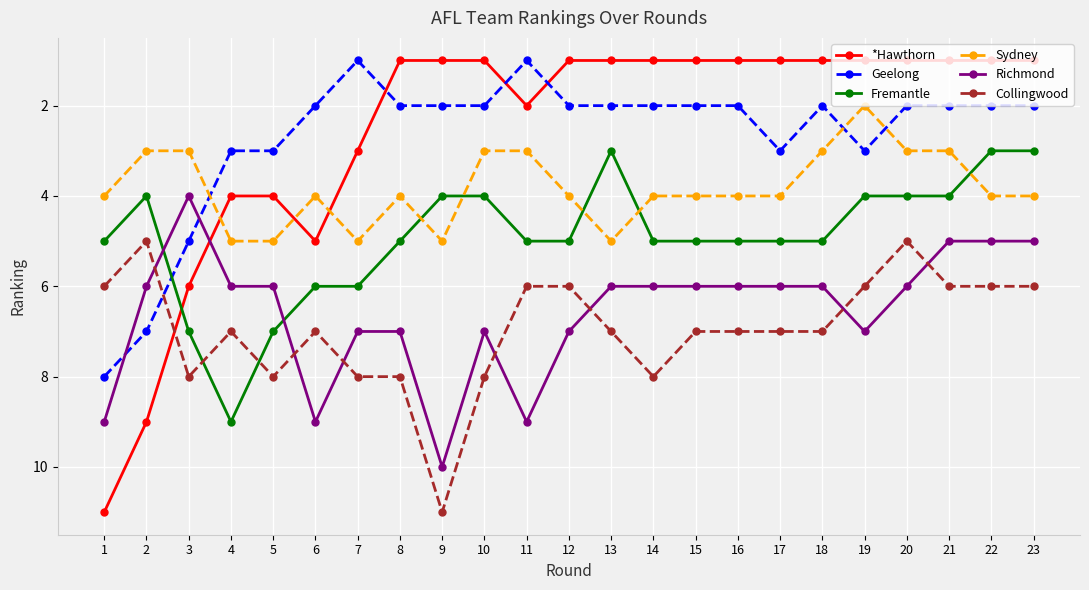

How many categories are shown in the chart?

23